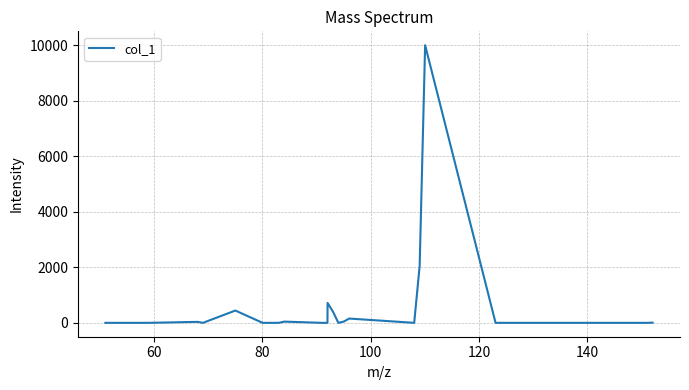

What is the greatest value displayed?

10000.0